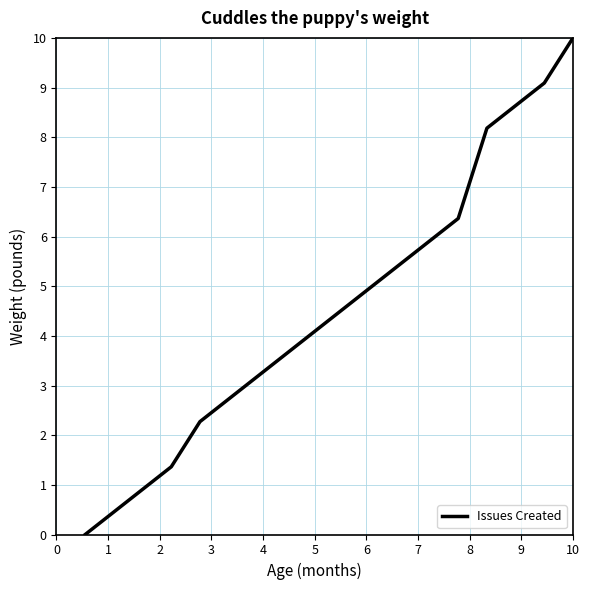

What is the difference between the second highest and minimum values?

9.1